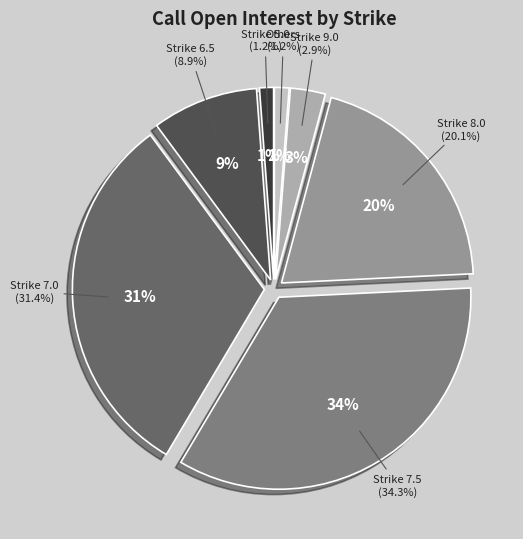

The 1.5 slice represents 1% of the pie. True or false?

False